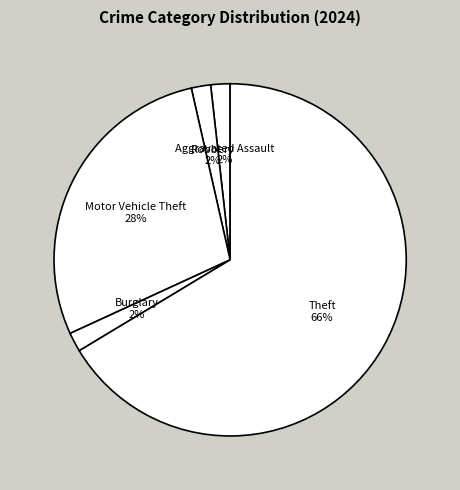

How many segments does this pie chart have?

5